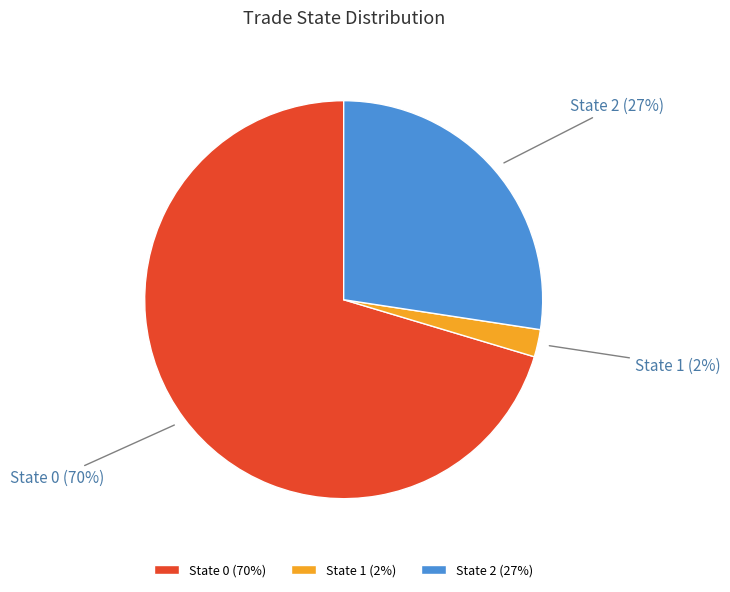

Is it true that State 2 (27%) is 38% of the pie?

False